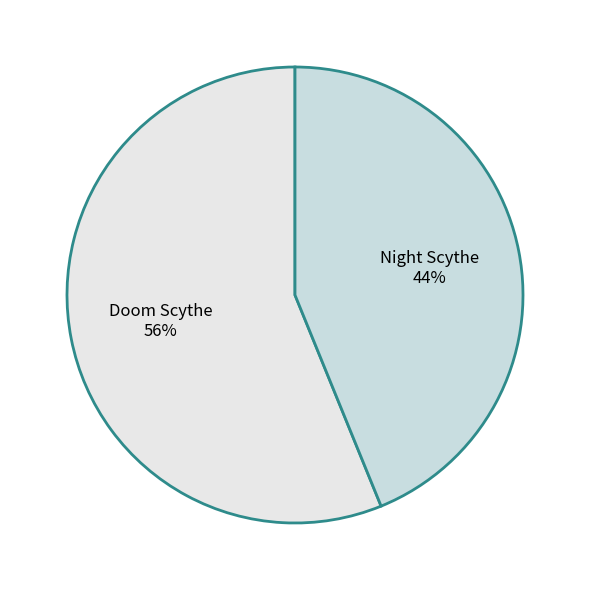

Does any single category account for the majority?

Yes